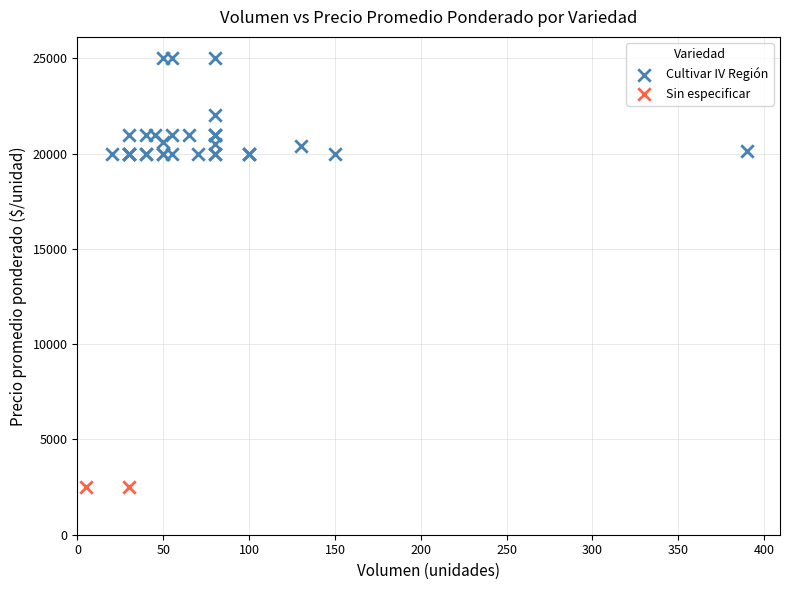

What are all the series names shown in the legend?

Cultivar IV Región, Sin especificar